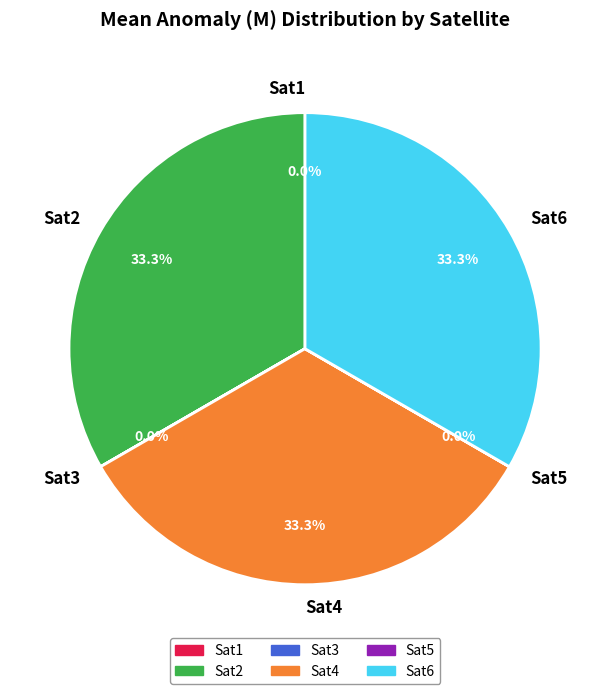

To the nearest percent, what is the difference between the largest and smallest slice percentages?

33%